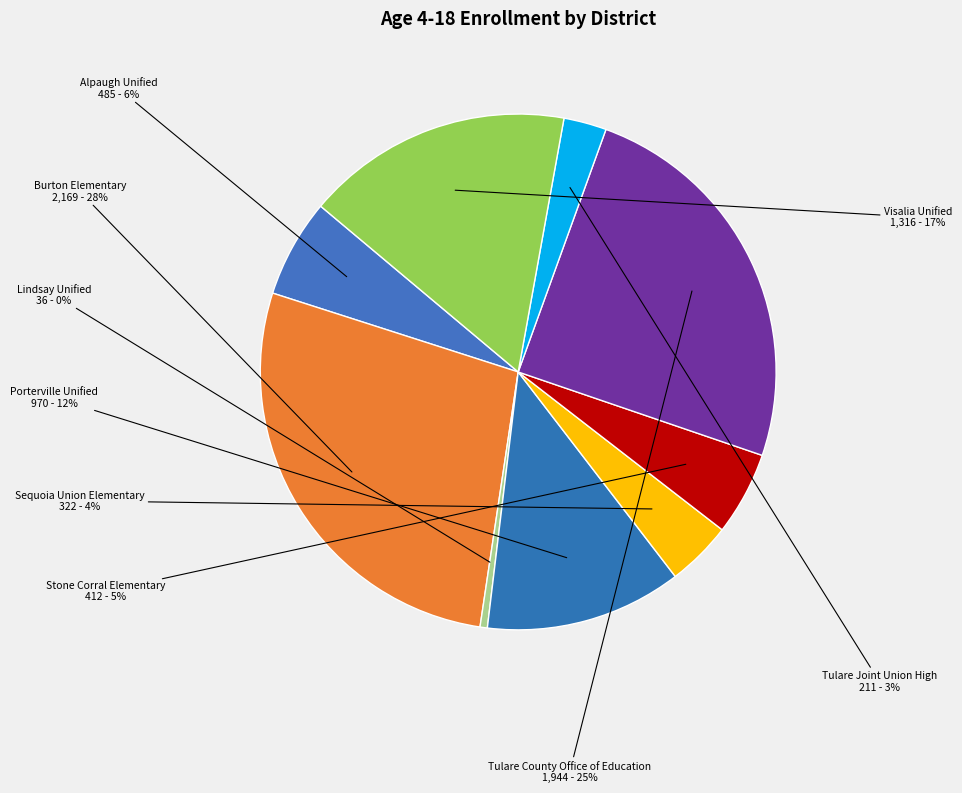

To the nearest percent, what is the combined percentage of Sequoia Union Elementary and Porterville Unified?

16%